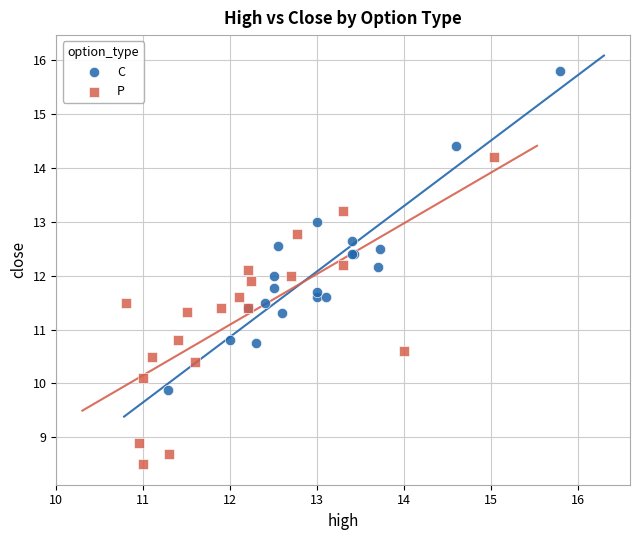

Which series reaches the minimum Y coordinate?

P